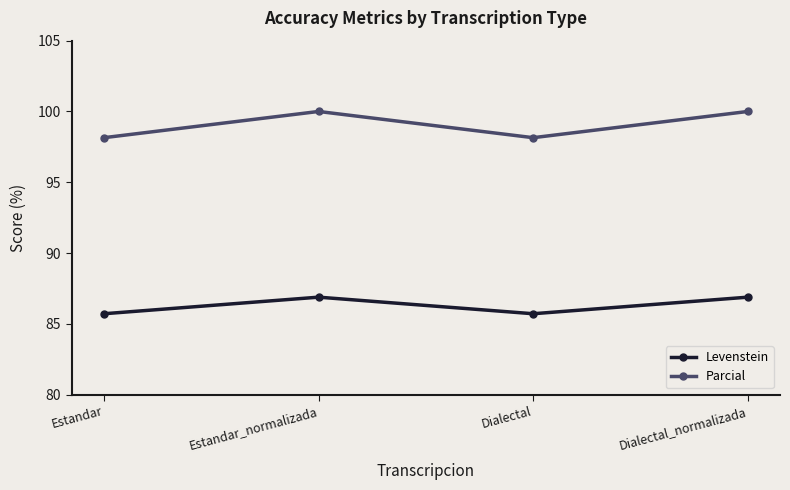

Which series has the widest spread of values?

Parcial